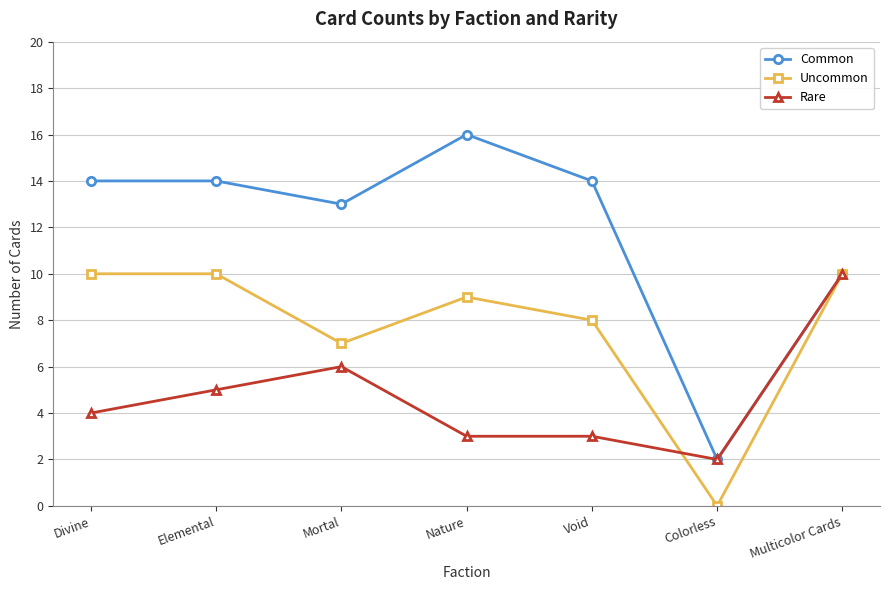

What is the value of the Common point at the 4th from the left?

16